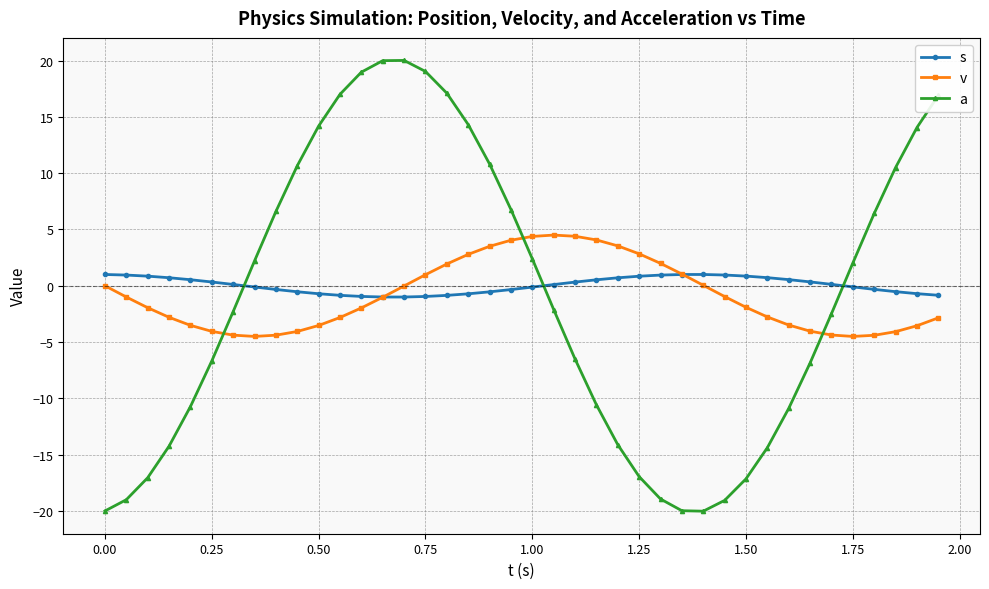

What is the lowest value of the s series?

-1.0